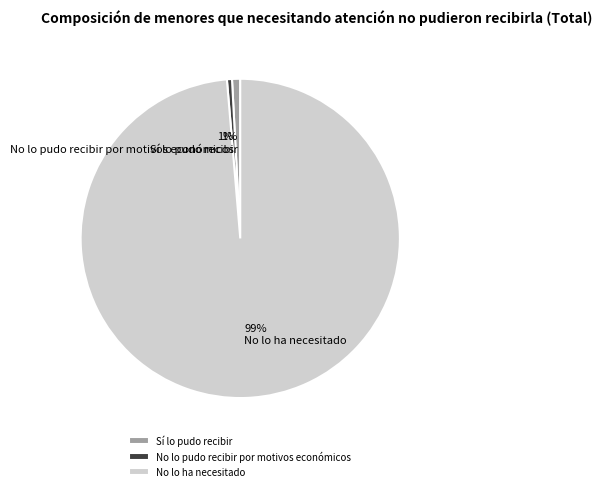

Which slice is the largest?

No lo ha necesitado